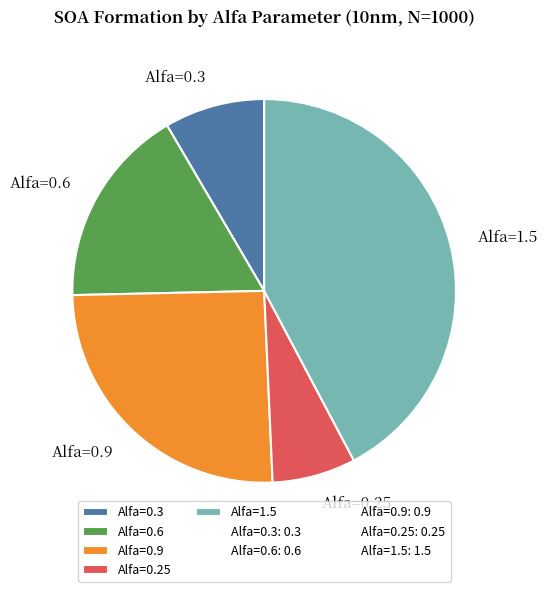

Count the number of slices in the pie.

5